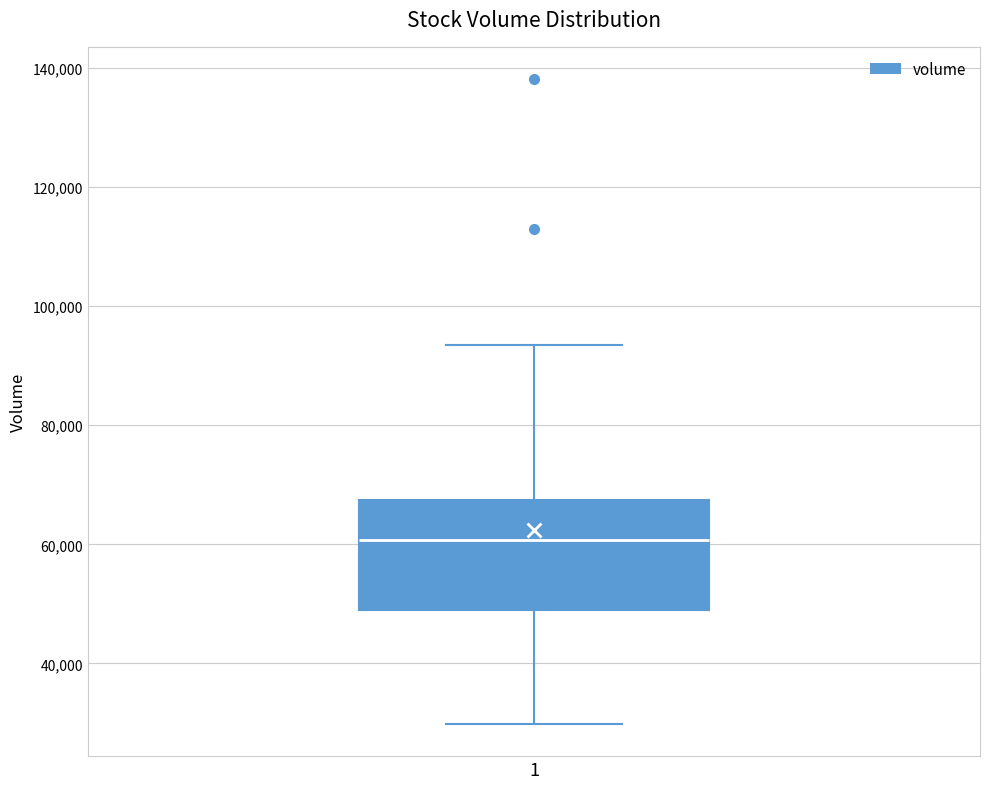

Where is the upper edge of the box at x = 1 on the y-axis? The values are not printed on the chart, so give them approximately, as read against the axis.

68000